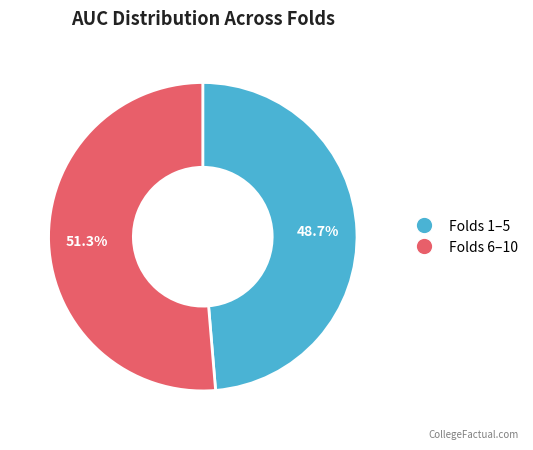

To the nearest percent, what is the difference between the largest and smallest slice percentages?

3%